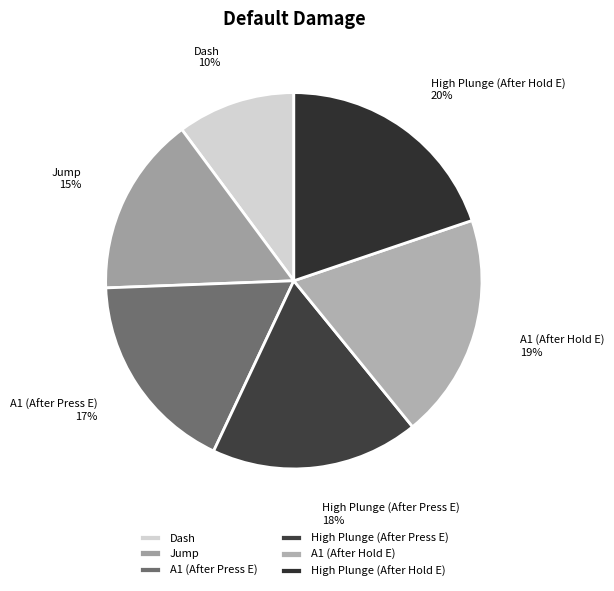

Count the number of slices in the pie.

6